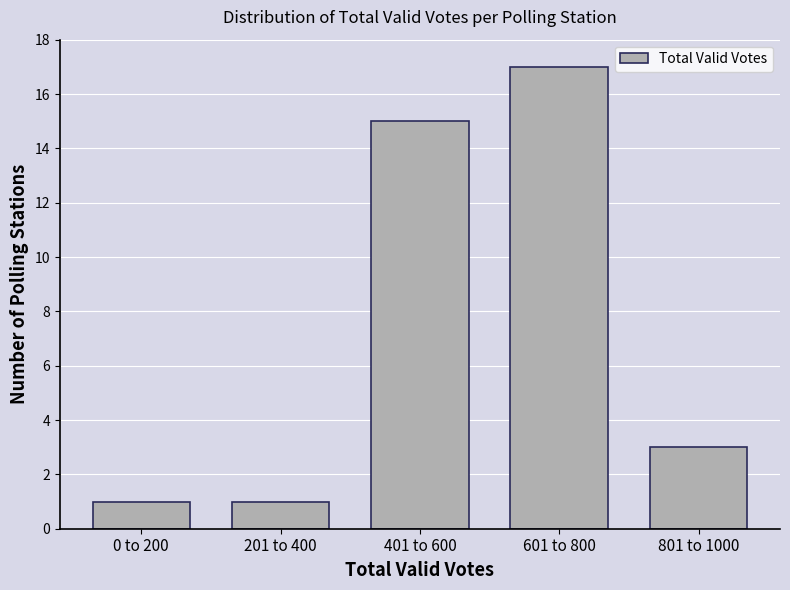

Reading left to right, extract all data points from this chart.

0 to 200=1	201 to 400=1	401 to 600=15	601 to 800=17	801 to 1000=3